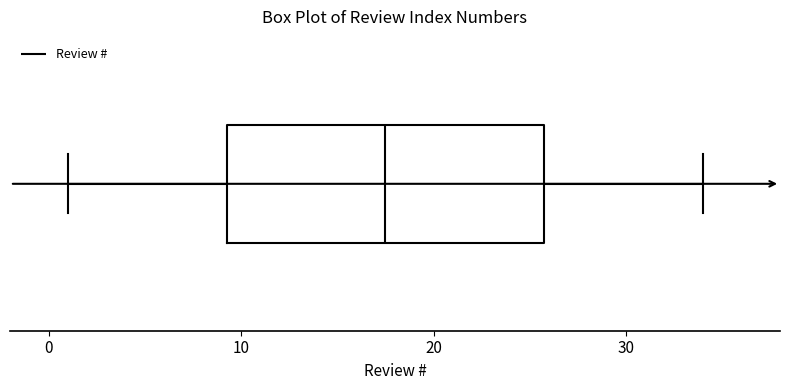

Transcribe this box plot: give where the median line is, the range the box spans, and where the two whiskers end, as read against the x-axis. The values are not printed on the chart, so give them approximately, as read against the axis.

median 18, box 9 to 26, whiskers 1 to 34